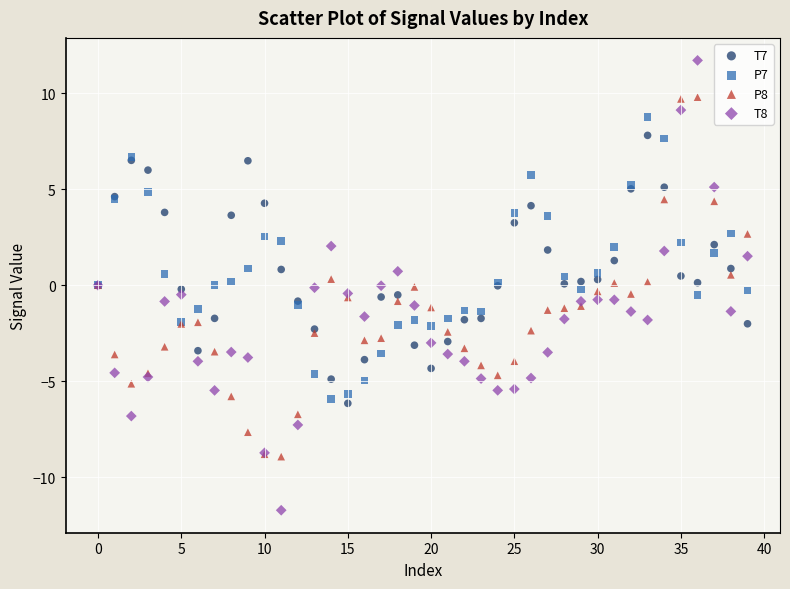

Which series reaches the maximum Y coordinate?

T8